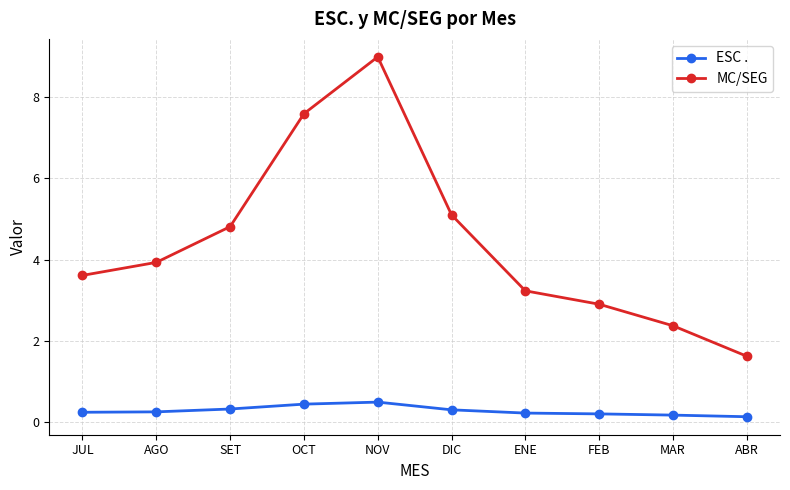

Where is the first local maximum for MC/SEG?

NOV